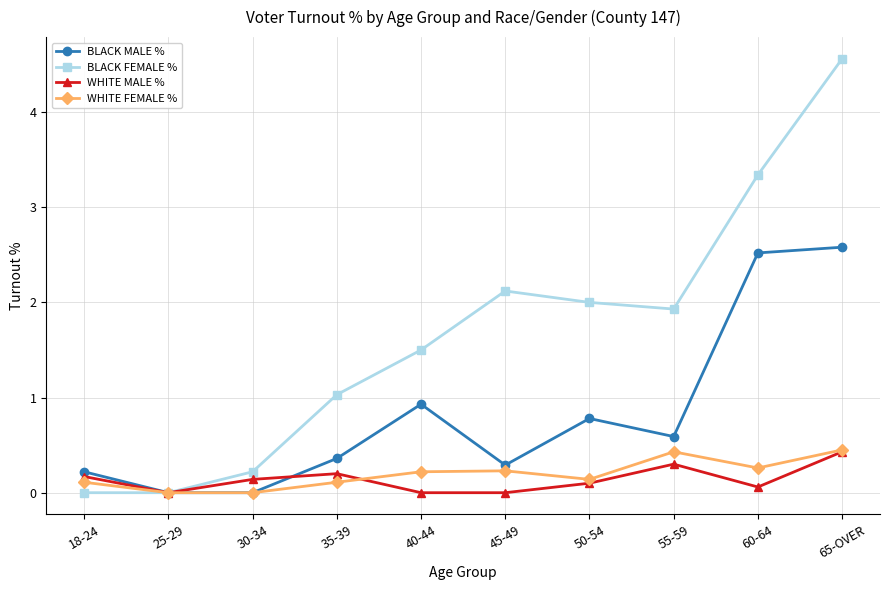

What is the label of the 2nd point from the right?

60-64